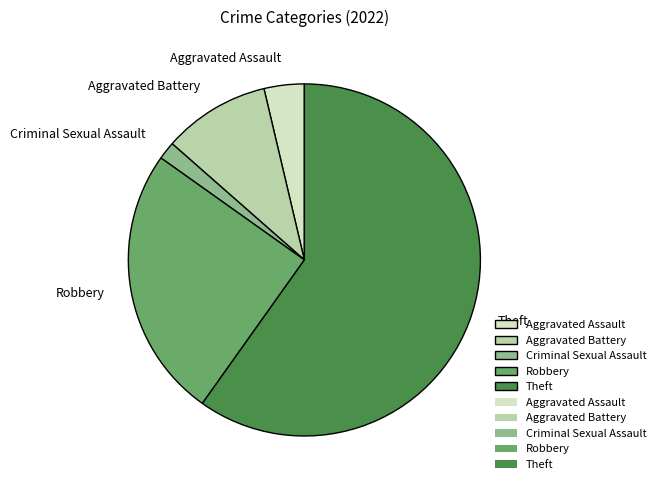

Rank the categories by value from highest to lowest.

Theft, Robbery, Aggravated Battery, Aggravated Assault, Criminal Sexual Assault